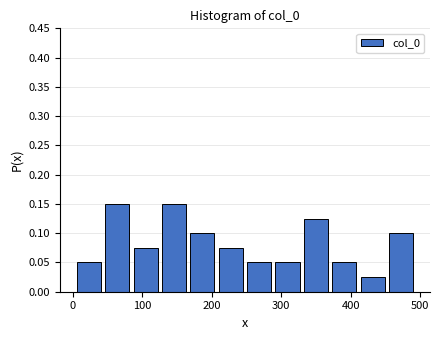

Reading left to right, list every bar in this chart as the range it spans on the x-axis followed by its height. Neither the bar edges nor the heights are printed on the chart, so give them approximately, as read against the axes.

0 to 40: 0.050
40 to 80: 0.150
80 to 130: 0.075
130 to 170: 0.150
170 to 210: 0.100
210 to 250: 0.075
250 to 290: 0.050
290 to 330: 0.050
330 to 370: 0.125
370 to 410: 0.050
410 to 450: 0.025
450 to 490: 0.100